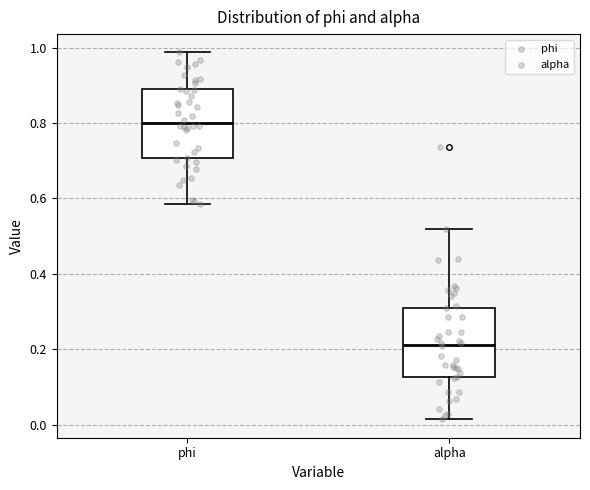

Reading left to right, transcribe this box plot: for each box, give where its median line is, the range the box spans, and where its two whiskers end, as read against the y-axis. The values are not printed on the chart, so give them approximately, as read against the axis.

phi: median 0.80, box 0.70 to 0.88, whiskers 0.58 to 0.98
alpha: median 0.22, box 0.12 to 0.30, whiskers 0.02 to 0.52